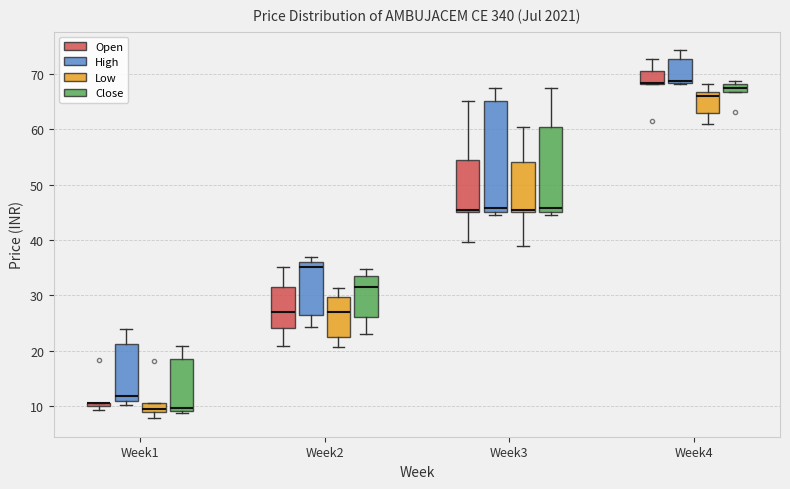

Where does the upper whisker of the box for Week4 (High) end on the y-axis? The values are not printed on the chart, so give them approximately, as read against the axis.

74